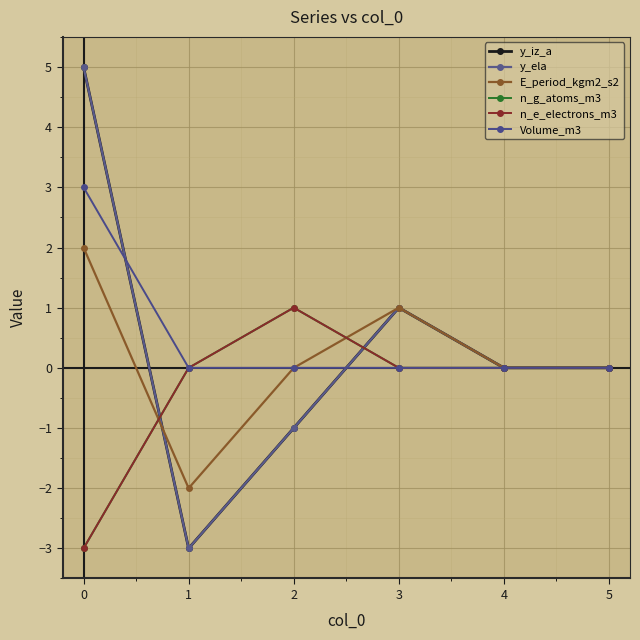

Is this an area chart (filled region under the line)?

No